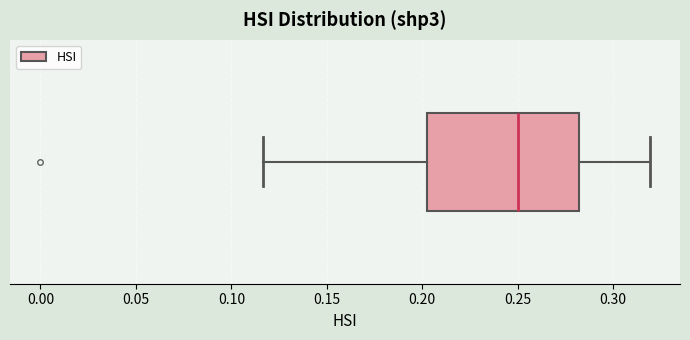

Where is the left edge of the box on the x-axis? The values are not printed on the chart, so give them approximately, as read against the axis.

0.200